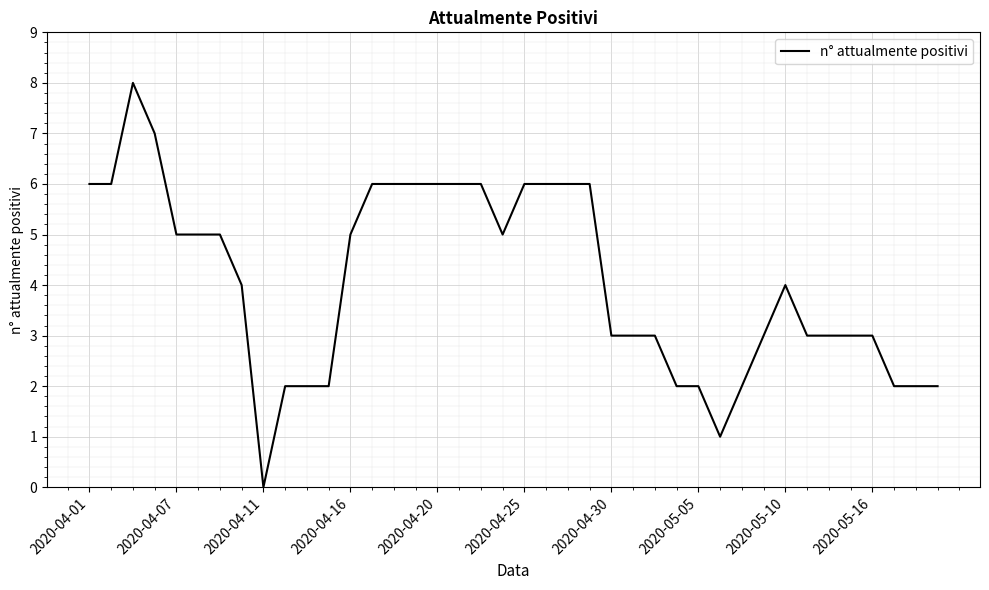

What is the difference between the maximum and minimum values?

8